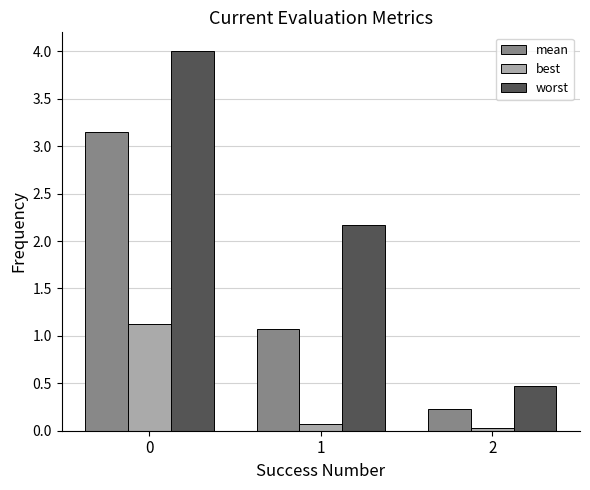

True or false: best has a value of 0.0 at 2.

True